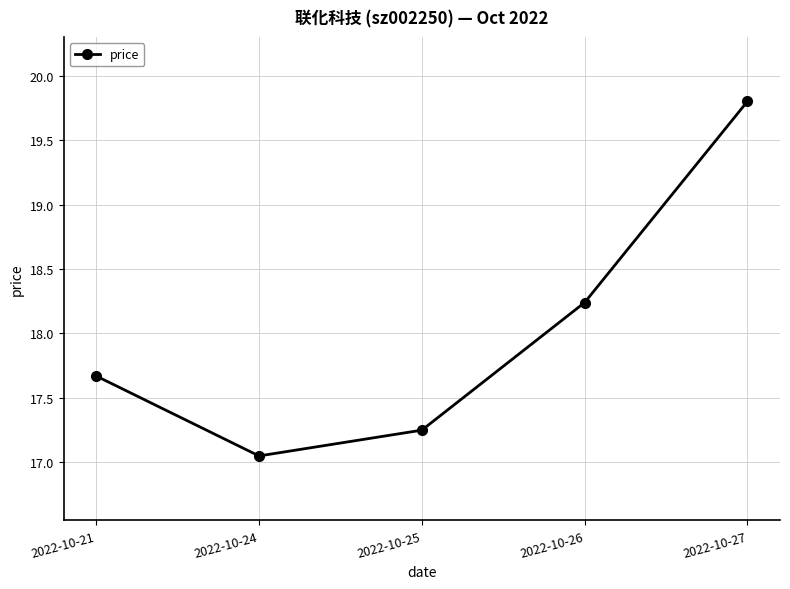

List the labels in order of value, smallest first.

2022-10-24, 2022-10-25, 2022-10-21, 2022-10-26, 2022-10-27